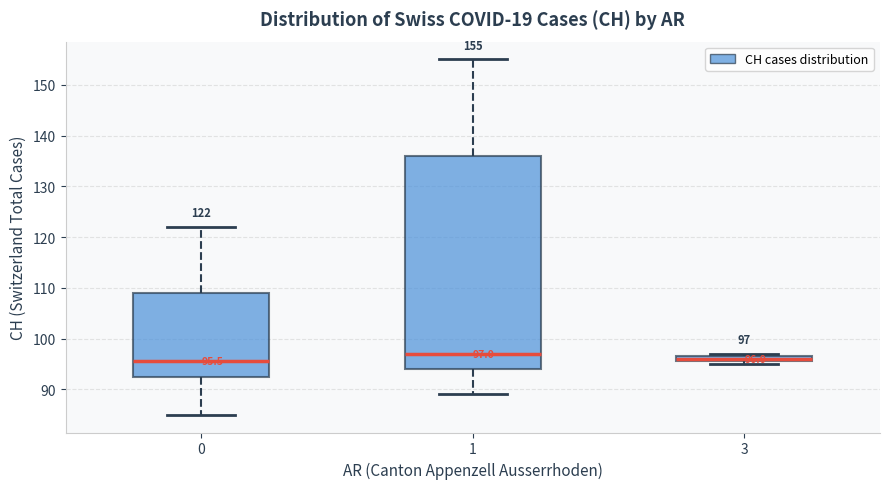

Comparing the boxes themselves (not the whiskers), which one is the tallest?

1